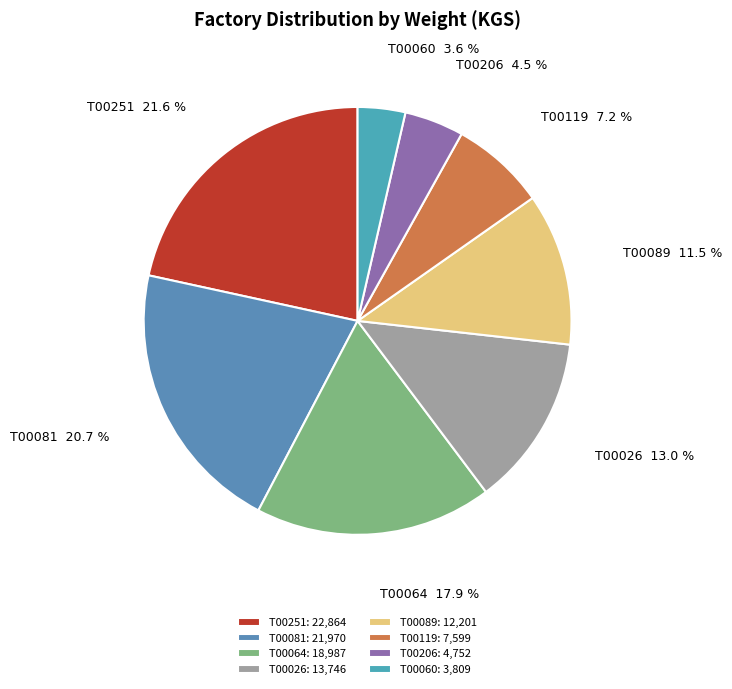

What percentage is the T00026 slice, to the nearest percent?

13%